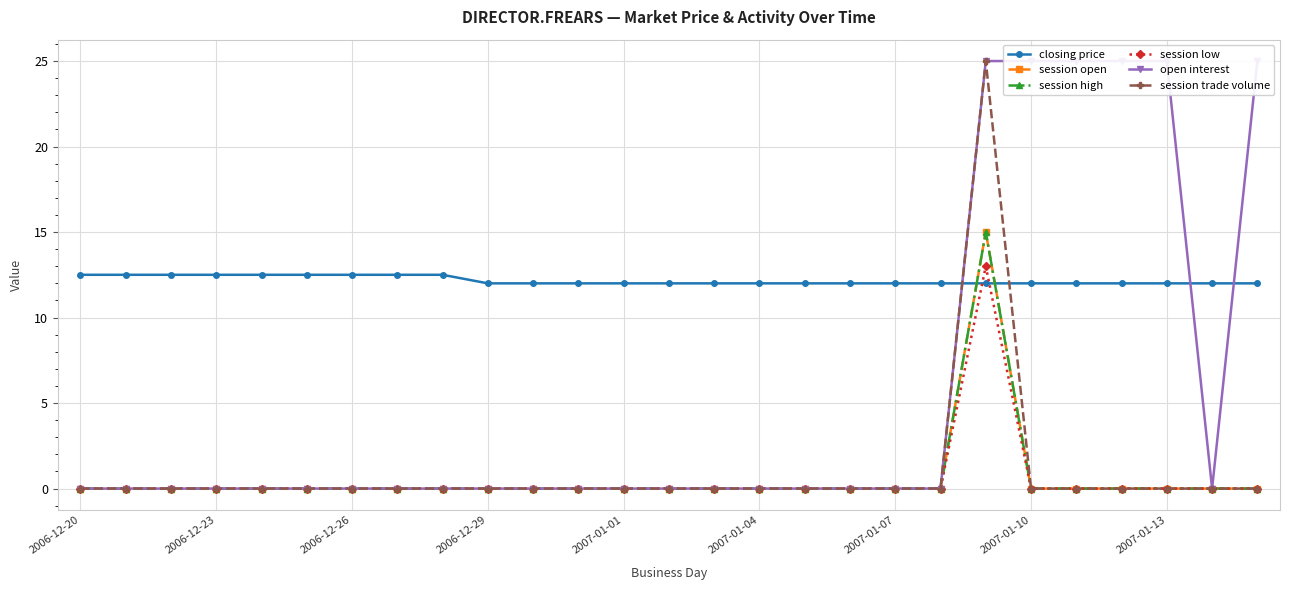

The value of session high at 25 is 0.0. True or false?

True